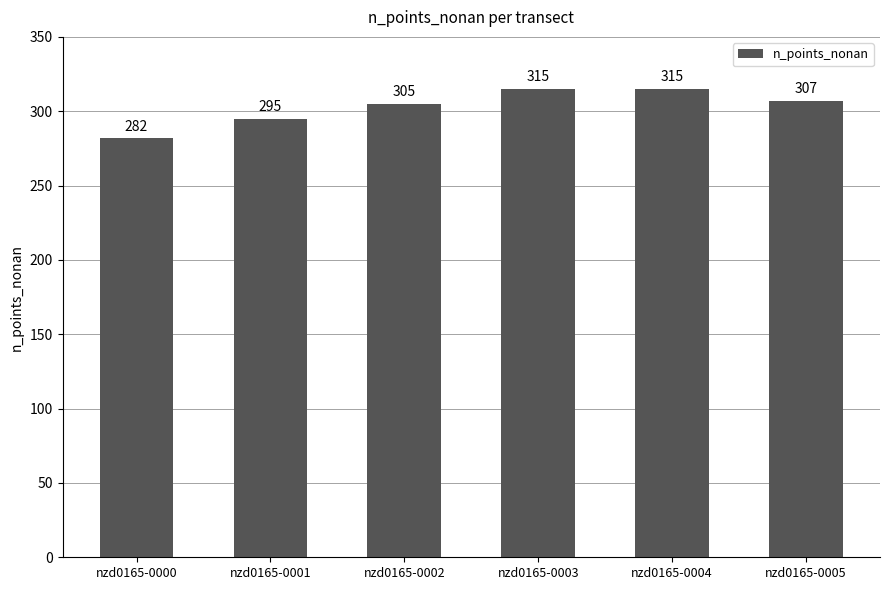

At which label does the data first exceed 307?

nzd0165-0003